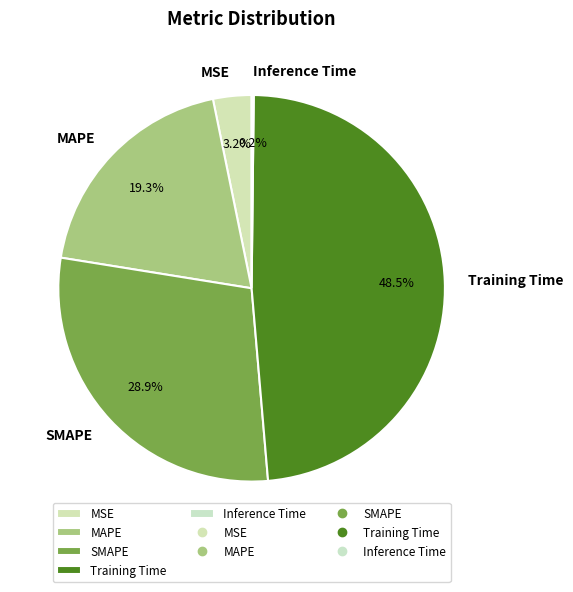

Is there a majority slice in this chart?

No